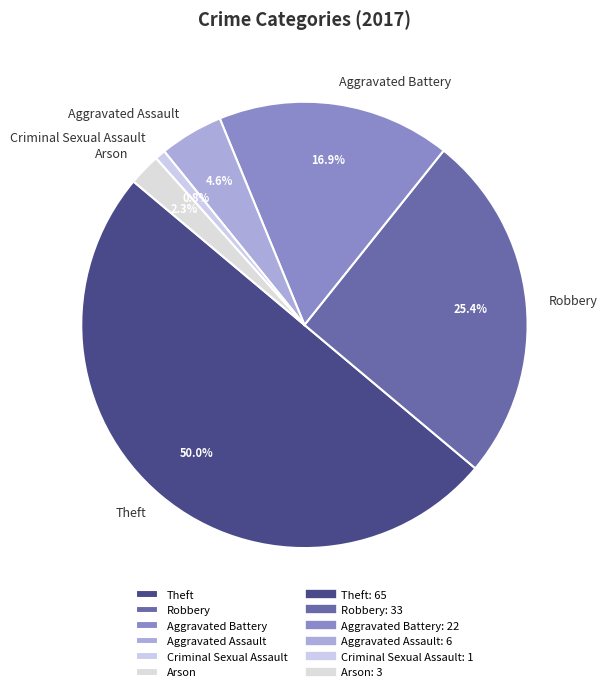

Does Criminal Sexual Assault account for over 50% of the chart?

No